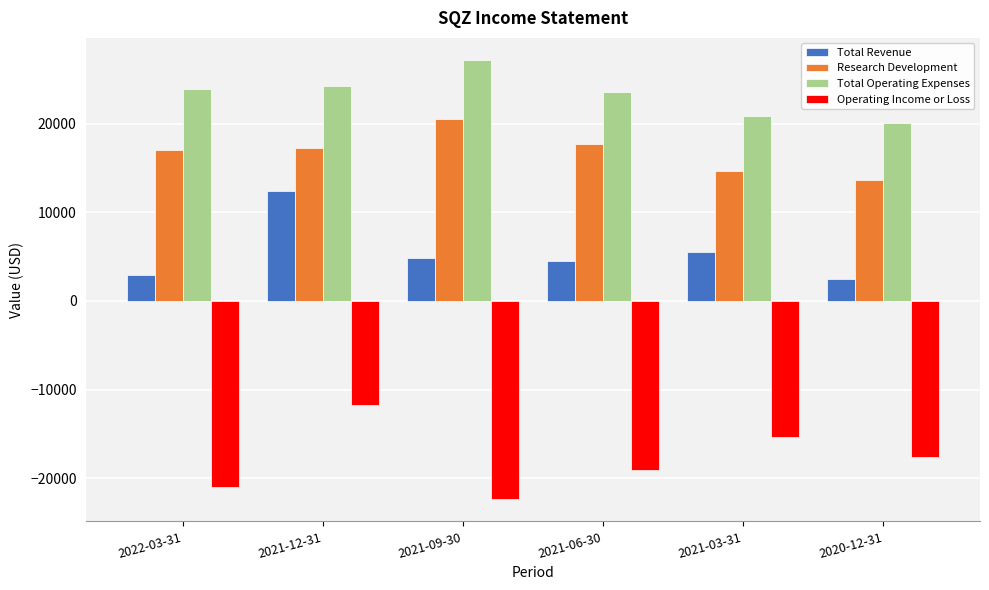

What are all the series names shown in the legend?

Total Revenue, Research Development, Total Operating Expenses, Operating Income or Loss